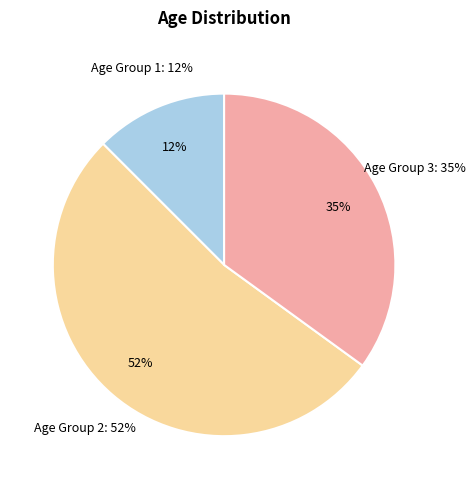

What is the smallest slice in the pie chart?

1